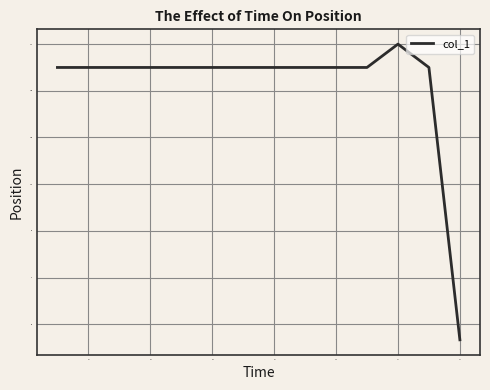

What is the difference between the maximum and minimum values?

1.3